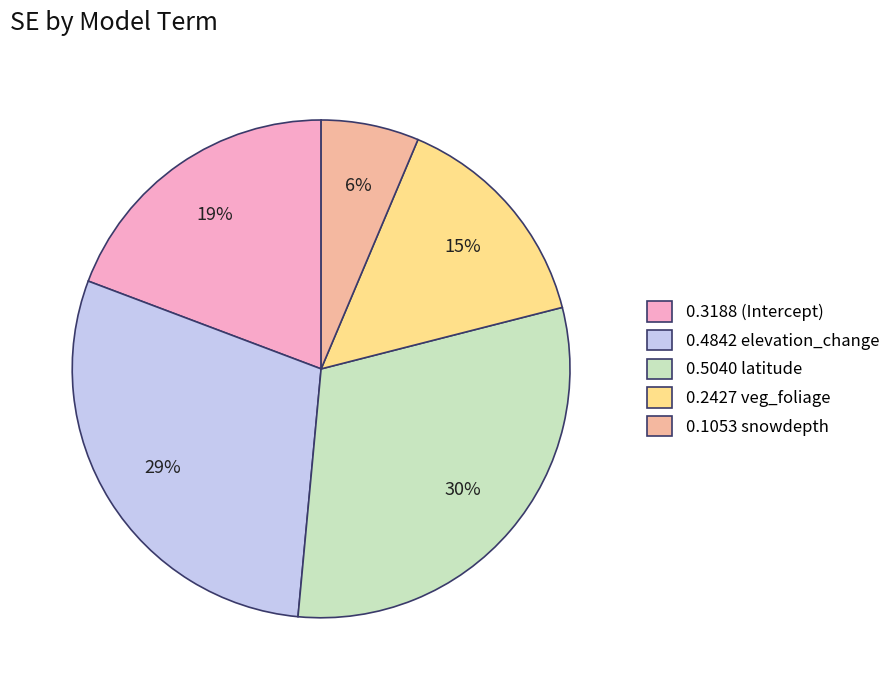

Does any single category account for the majority?

No